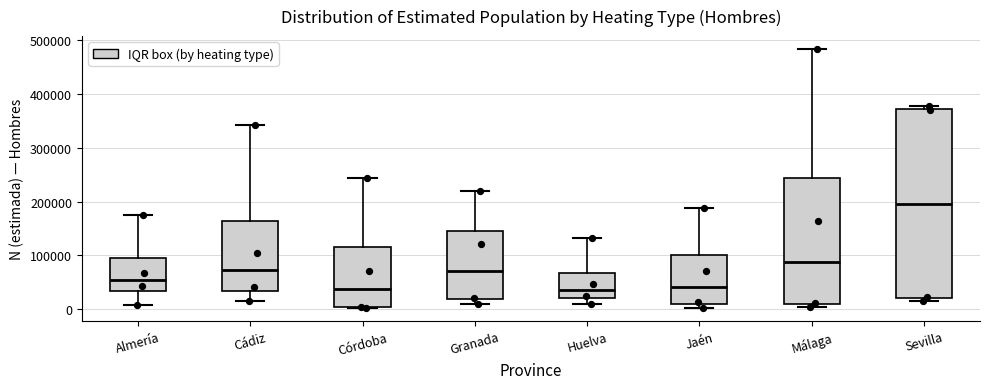

Which box has the highest median line?

Sevilla